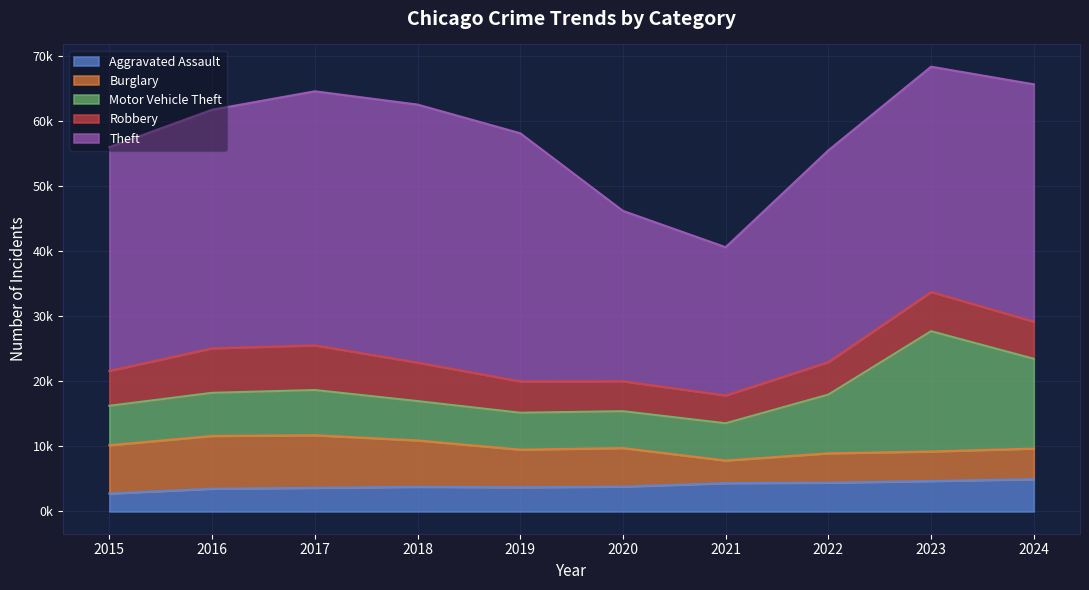

After their last crossing, which series has the higher values: Aggravated Assault or Burglary?

Aggravated Assault